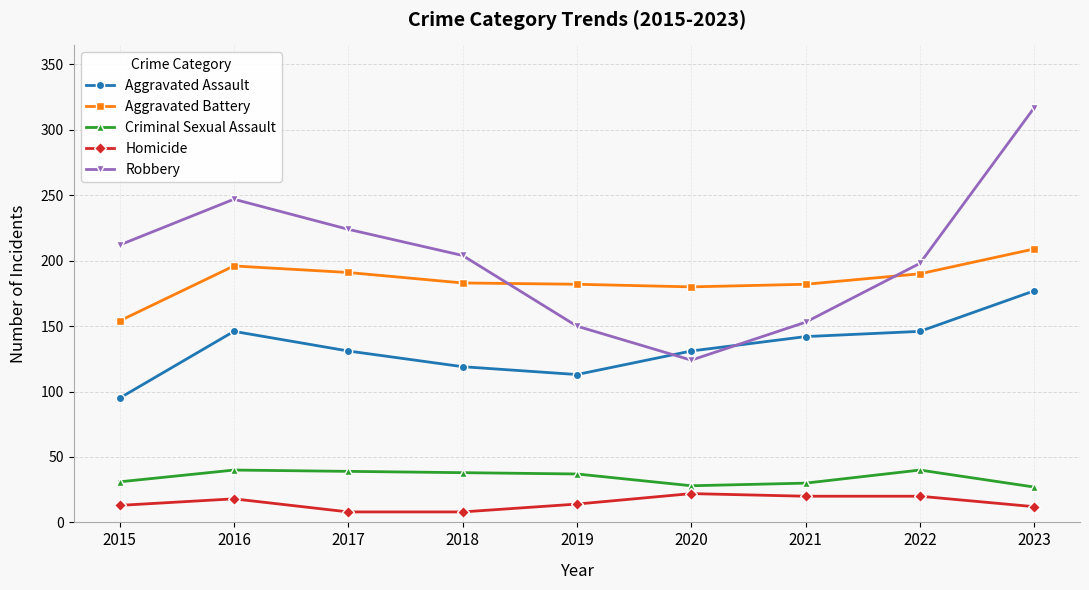

True or false: Homicide and Aggravated Assault cross at least once.

False